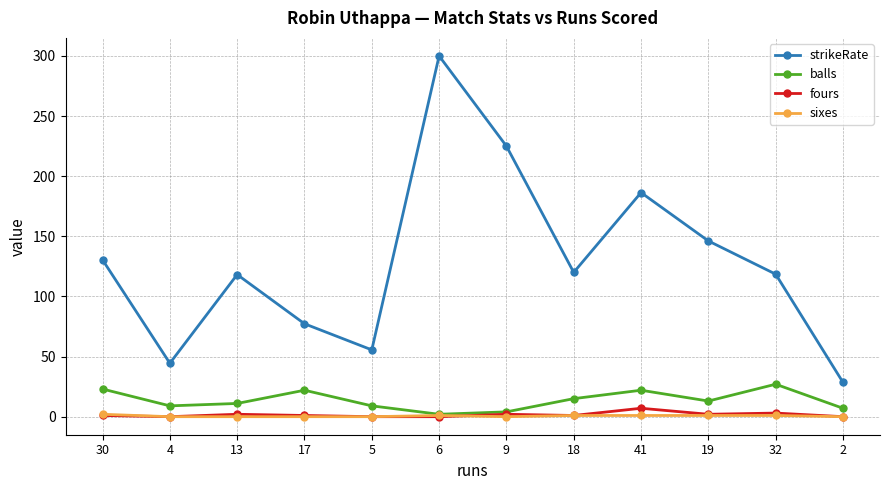

How many interior local valleys does the strikeRate series have?

3